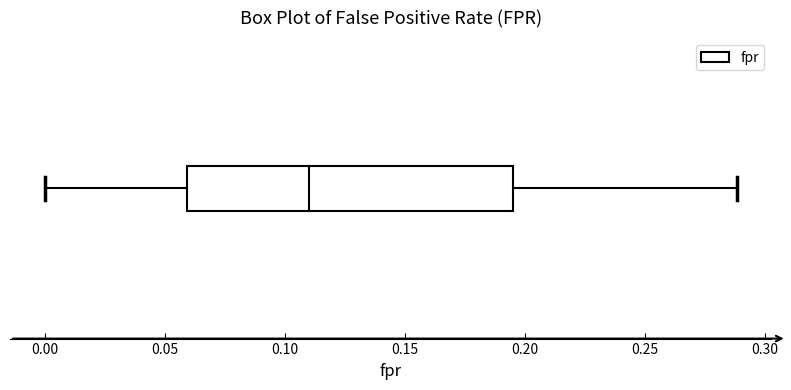

Transcribe this box plot: give where the median line is, the range the box spans, and where the two whiskers end, as read against the x-axis. The values are not printed on the chart, so give them approximately, as read against the axis.

median 0.110, box 0.060 to 0.195, whiskers 0.000 to 0.290